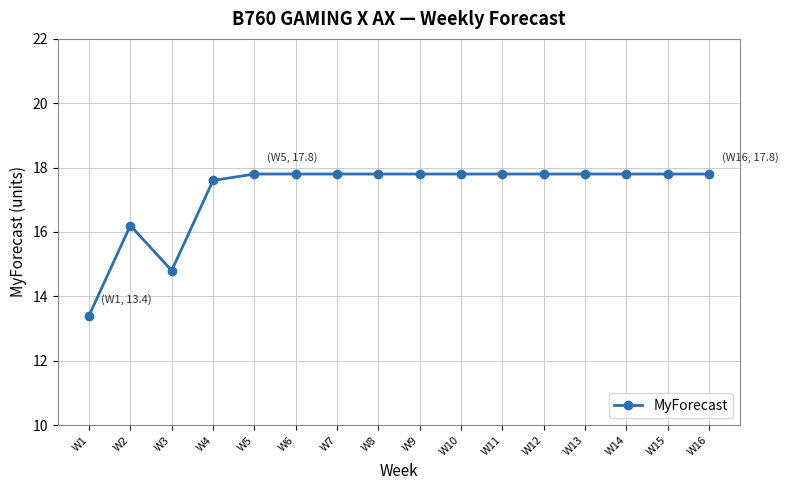

What is the difference between the second highest and second lowest values?

3.0